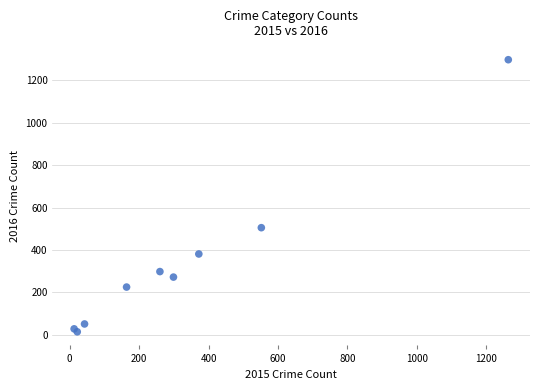

What Y value in the scatter plot is closest to 655?

505